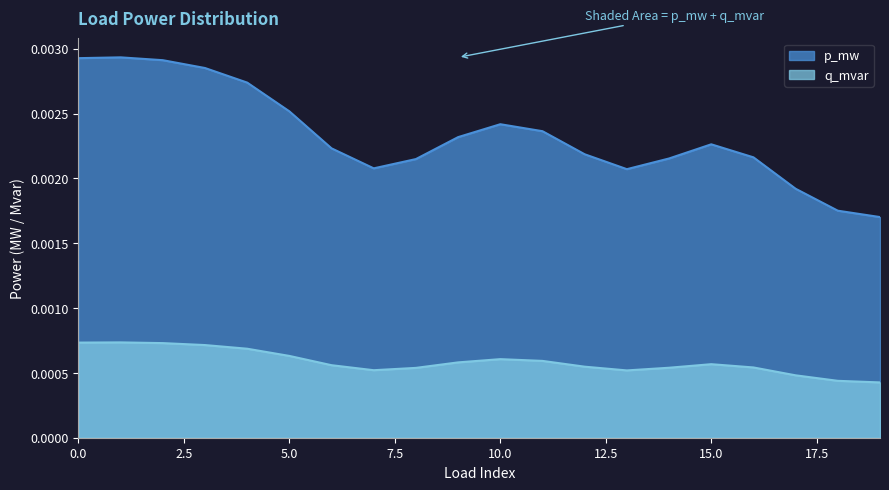

Which series has the widest spread of values?

p_mw